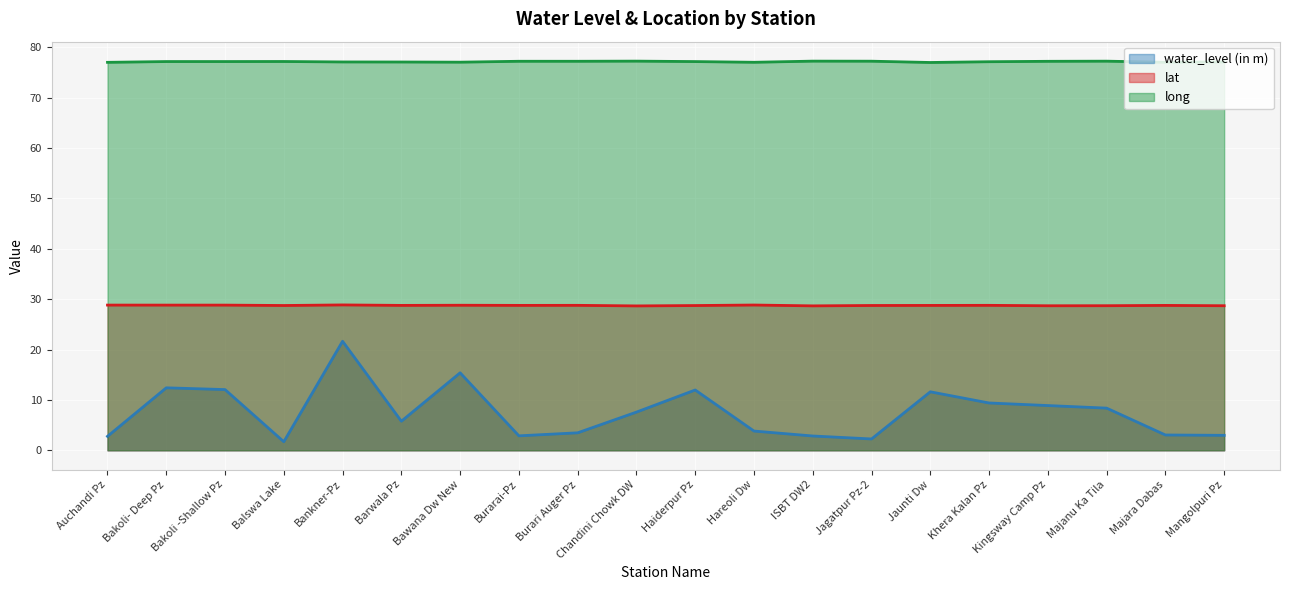

What is the difference between the maximum and minimum values in the lat series?

0.2